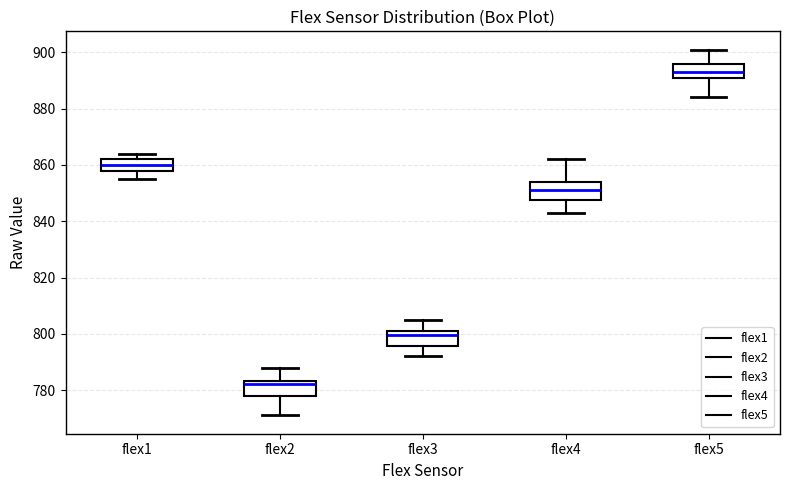

Reading left to right, transcribe this box plot: for each box, give where its median line is, the range the box spans, and where its two whiskers end, as read against the y-axis. The values are not printed on the chart, so give them approximately, as read against the axis.

flex1: median 860, box 858 to 862, whiskers 856 to 864
flex2: median 782, box 778 to 784, whiskers 772 to 788
flex3: median 800, box 796 to 802, whiskers 792 to 806
flex4: median 852, box 848 to 854, whiskers 844 to 862
flex5: median 894, box 892 to 896, whiskers 884 to 902